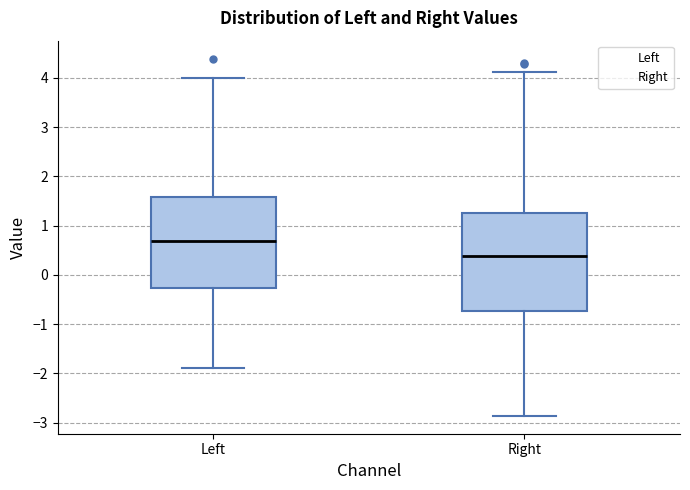

Reading left to right, transcribe this box plot: for each box, give where its median line is, the range the box spans, and where its two whiskers end, as read against the y-axis. The values are not printed on the chart, so give them approximately, as read against the axis.

Left: median 0.7, box -0.3 to 1.6, whiskers -1.9 to 4.0
Right: median 0.4, box -0.7 to 1.3, whiskers -2.9 to 4.1